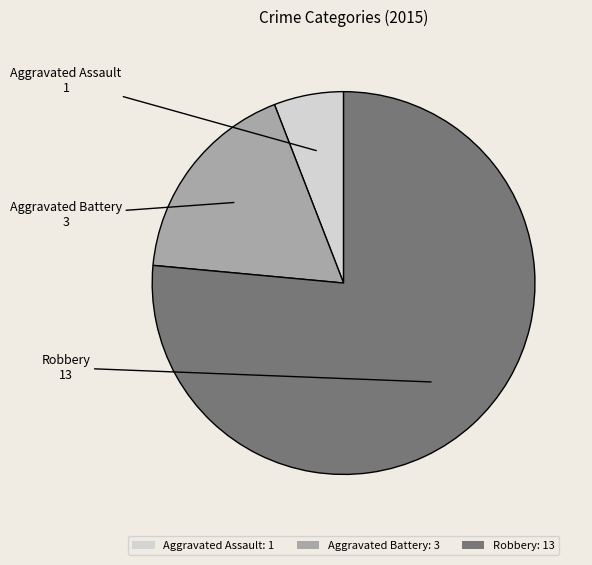

True or false: Aggravated Assault: 1 accounts for 1% of the total.

False